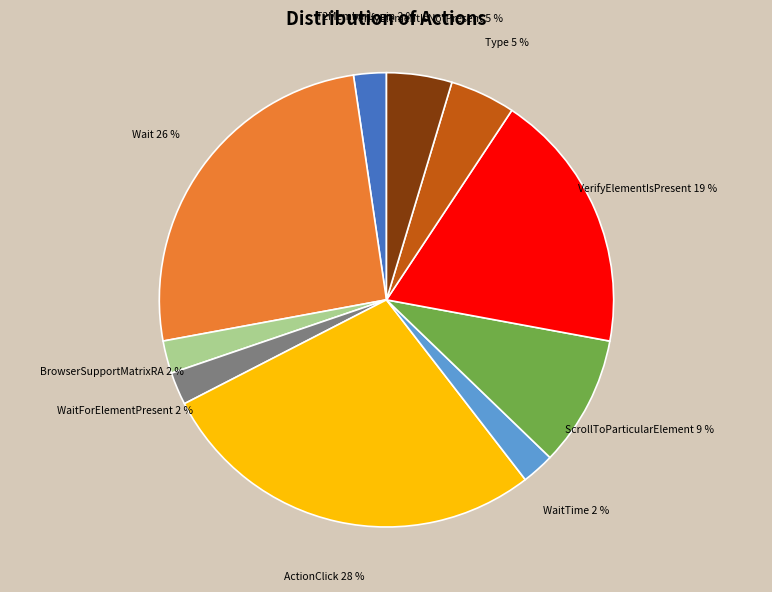

How many slices are in this pie chart?

10